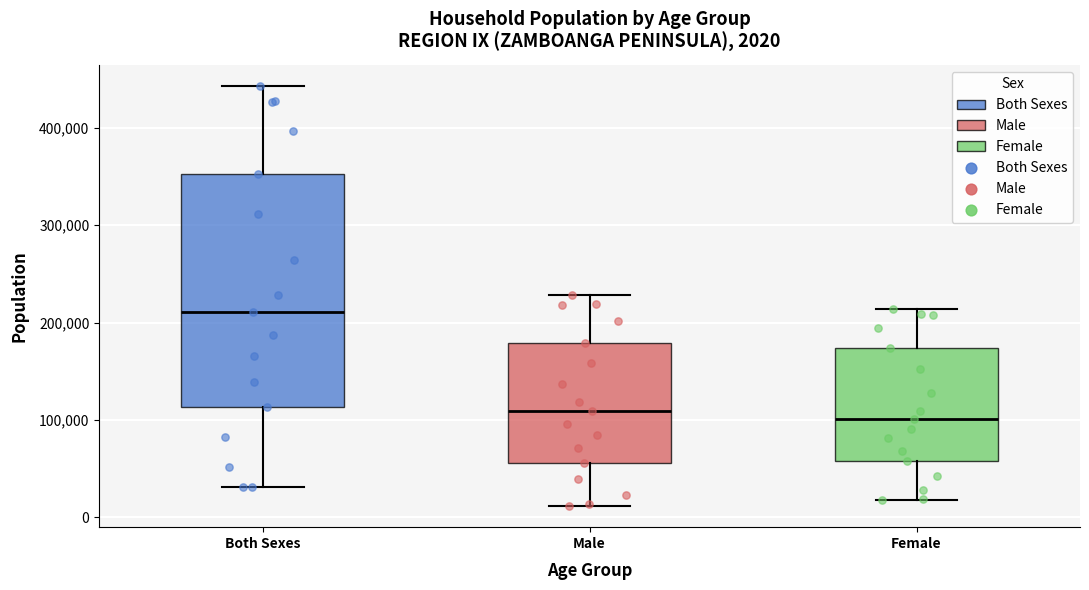

Which box is the tallest, from its lower edge to its upper edge?

Both Sexes